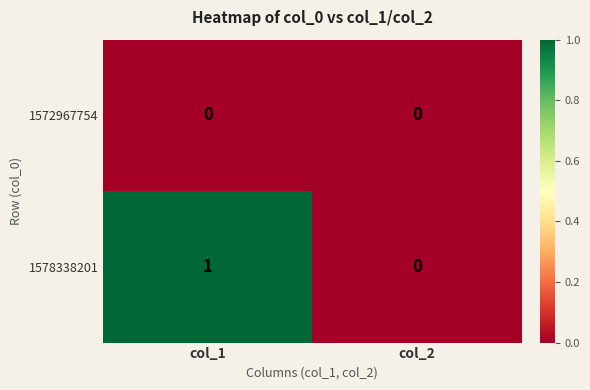

Where is 1578338201 nearest to the value 0?

col_2